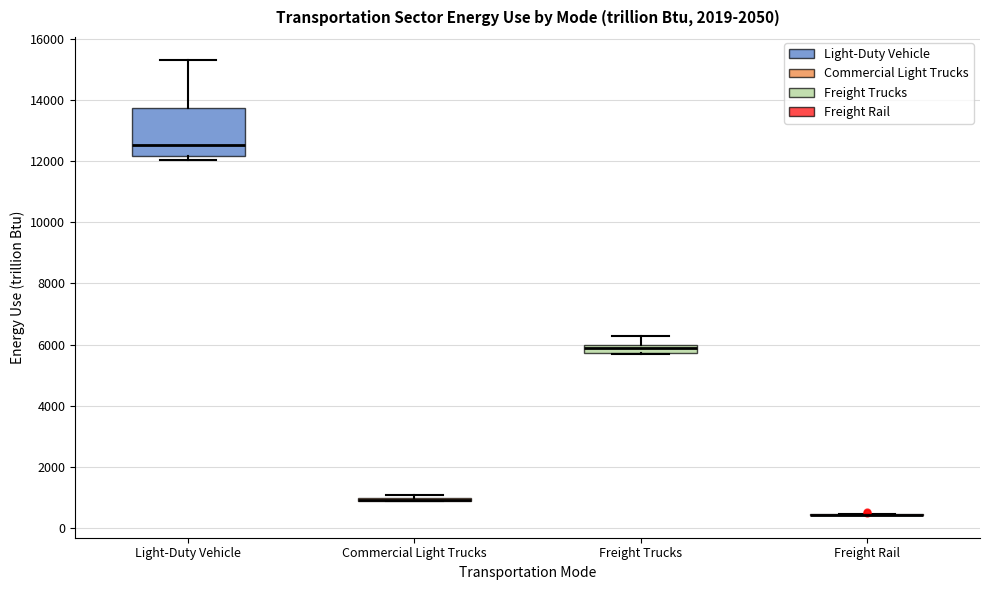

Comparing the boxes themselves (not the whiskers), which one is the tallest?

Light-Duty Vehicle